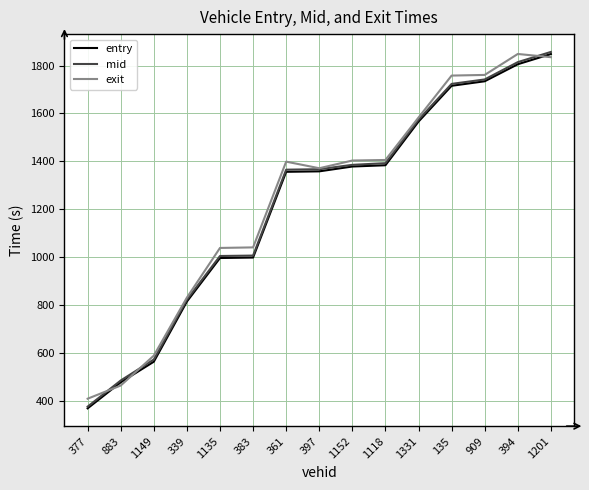

What position from the right is 1135?

11